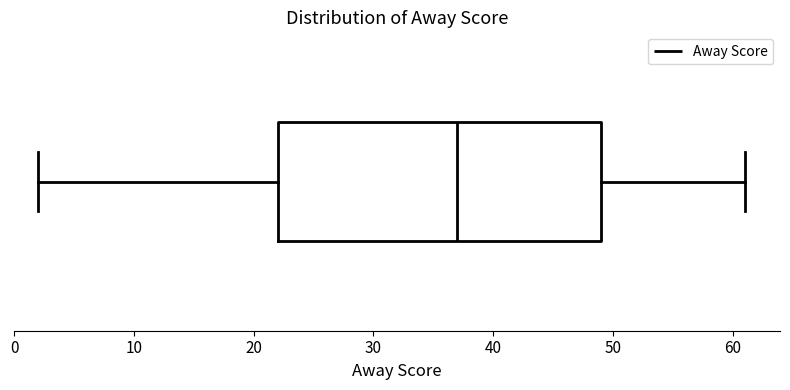

Read this box plot against the x-axis: the position of the median line, the range covered by the box, and the ends of both whiskers. The values are not printed on the chart, so give them approximately, as read against the axis.

median 37, box 22 to 49, whiskers 2 to 61